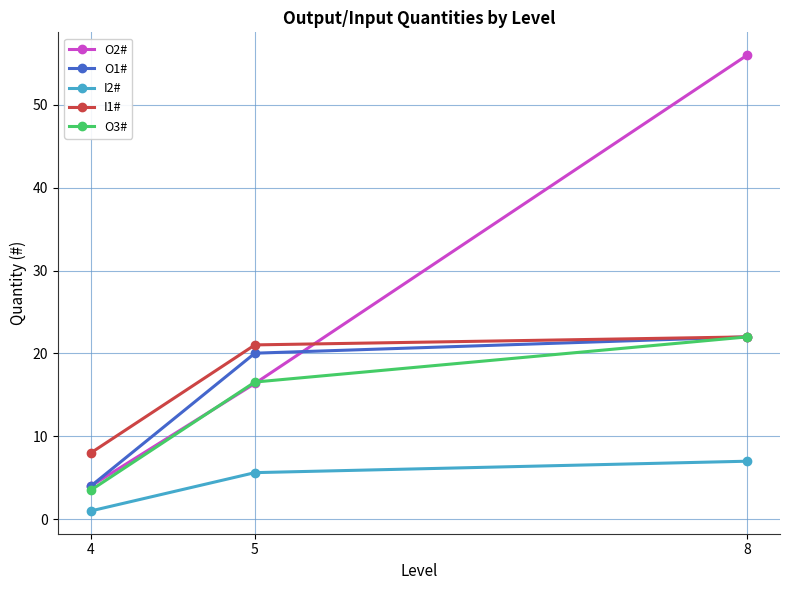

The value of I2# at 5 is 5.6. True or false?

True